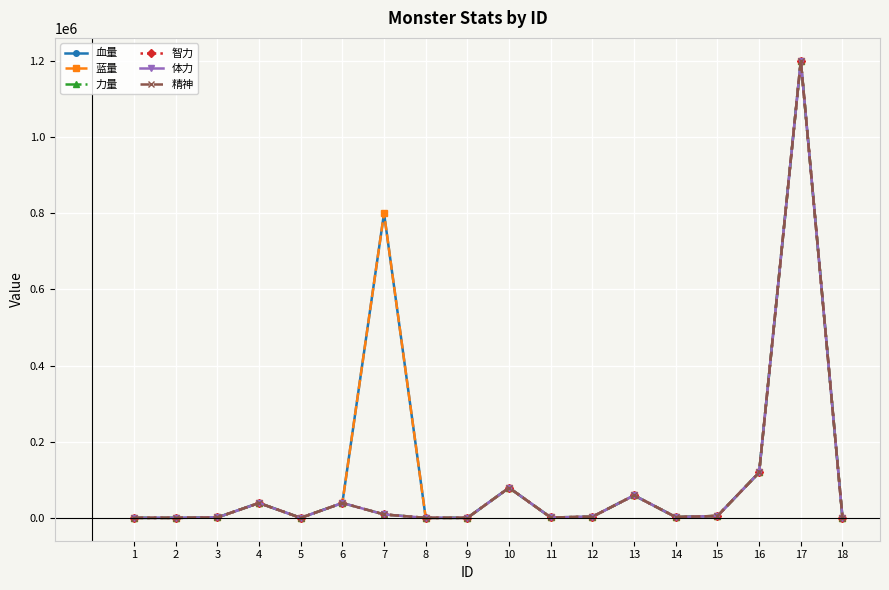

Which series has the largest total across all categories?

血量